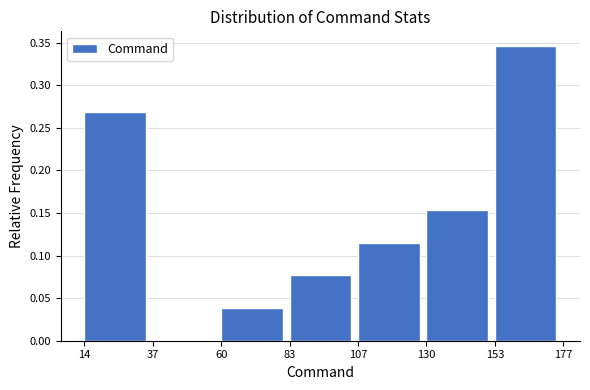

Reading left to right, list every bar in this chart as the range it spans on the x-axis followed by its height. The values are not printed on the chart, so give them approximately, as read against the axis.

14 to 37: 0.270
37 to 60: 0
60 to 83: 0.040
83 to 107: 0.075
107 to 130: 0.115
130 to 153: 0.155
153 to 177: 0.345